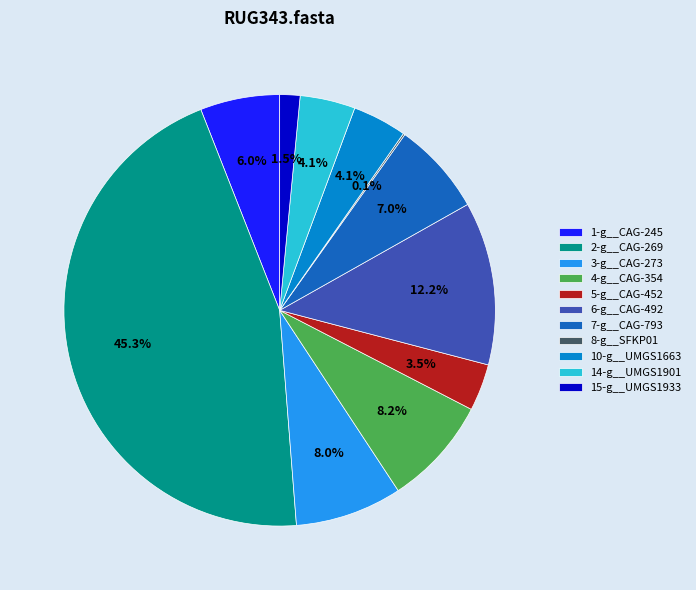

The 3-g__CAG-273 slice represents 1% of the pie. True or false?

False